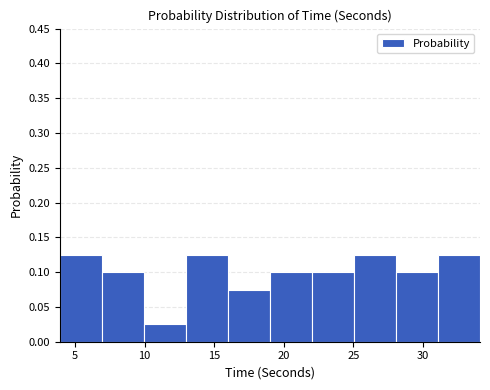

What is the height of the bar covering 10 to 13 on the x-axis? Neither the bar edges nor the heights are printed on the chart, so give them approximately, as read against the axes.

0.025